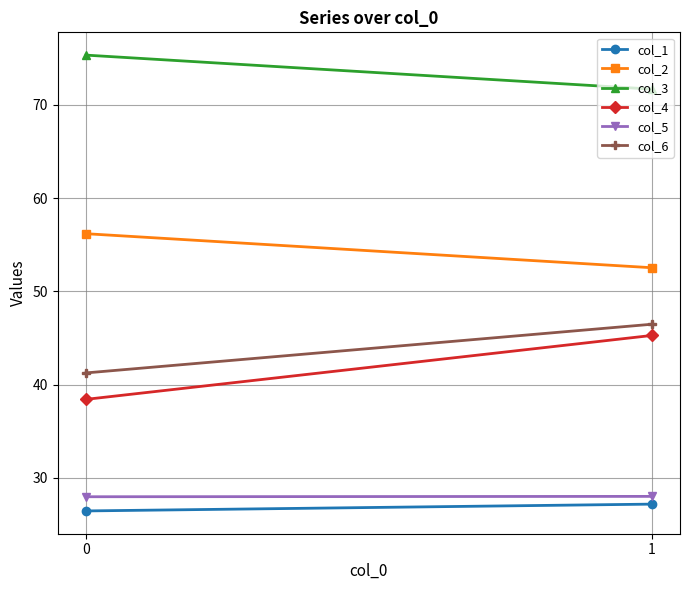

What is the difference between the highest and lowest values at 0?

48.9